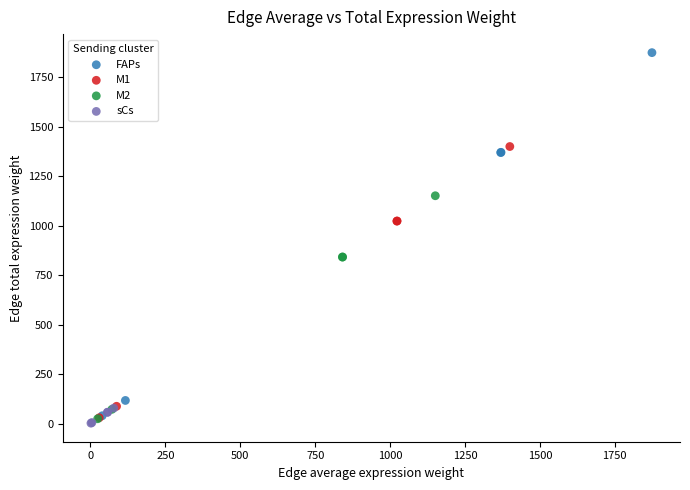

Which series contains the highest Y value?

FAPs